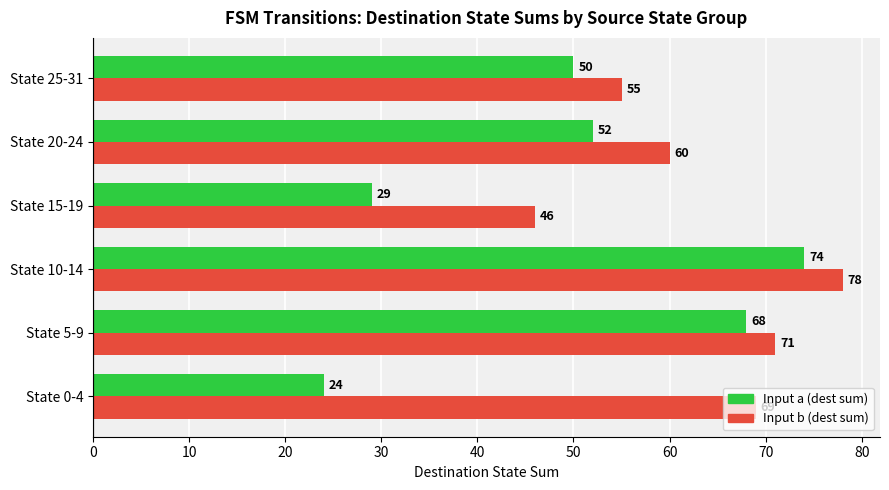

How many data points in Input b (dest sum) are less than 69?

3